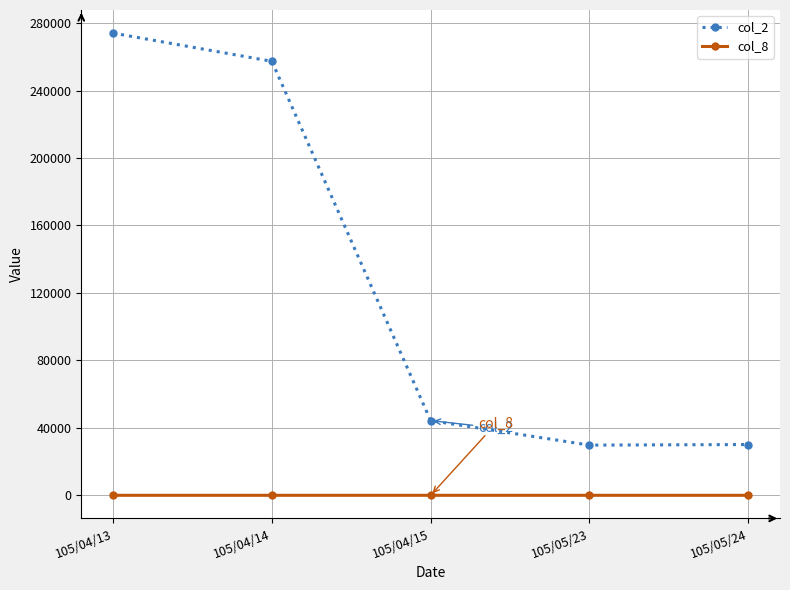

The col_2 series shows 257320 at 105/04/14. True or false?

True